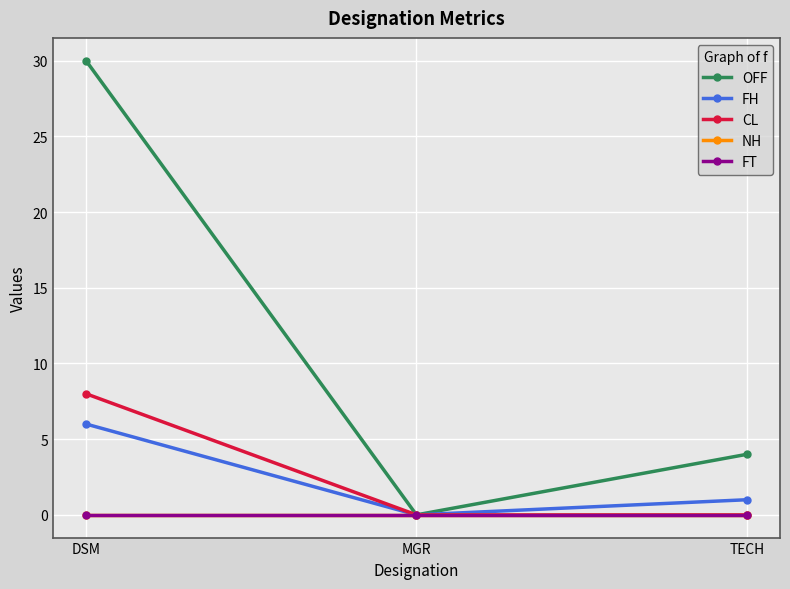

Does the chart have visible grid lines?

Yes